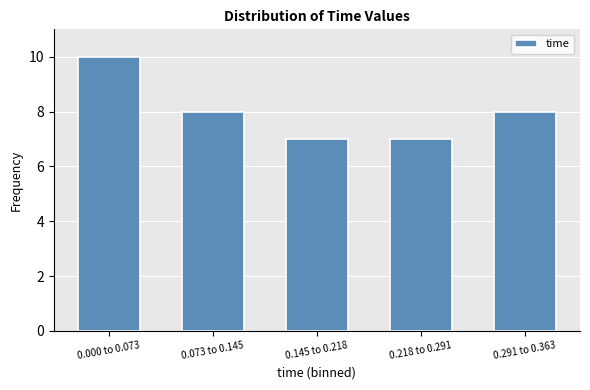

Reading left to right, what are all the values shown in this chart?

10	8	7	7	8